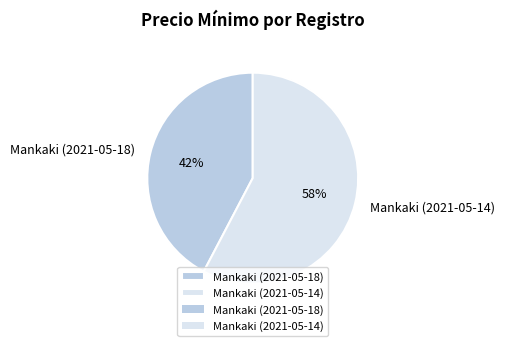

Approximately how many times larger is the value at Mankaki (2021-05-18) compared to Mankaki (2021-05-14)?

0.7